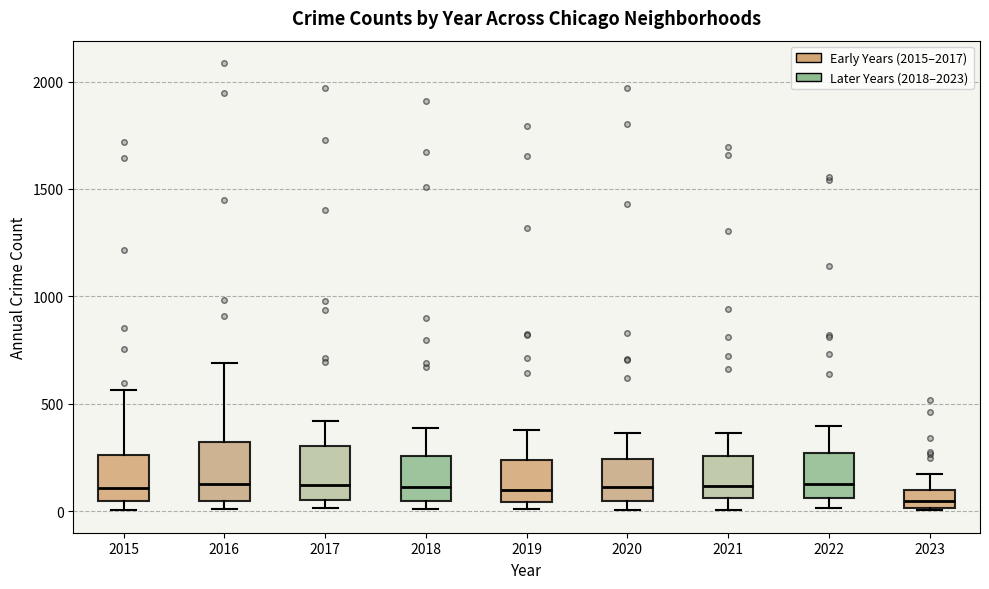

Reading left to right, read every box against the y-axis: the position of its median line, the range the box covers, and the ends of its whiskers. The values are not printed on the chart, so give them approximately, as read against the axis.

2015: median 100, box 50 to 250, whiskers 0 to 550
2016: median 150, box 50 to 300, whiskers 0 to 700
2017: median 100, box 50 to 300, whiskers 0 to 400
2018: median 100, box 50 to 250, whiskers 0 to 400
2019: median 100, box 50 to 250, whiskers 0 to 400
2020: median 100, box 50 to 250, whiskers 0 to 350
2021: median 100, box 50 to 250, whiskers 0 to 350
2022: median 150, box 50 to 250, whiskers 0 to 400
2023: median 50, box 0 to 100, whiskers 0 to 150